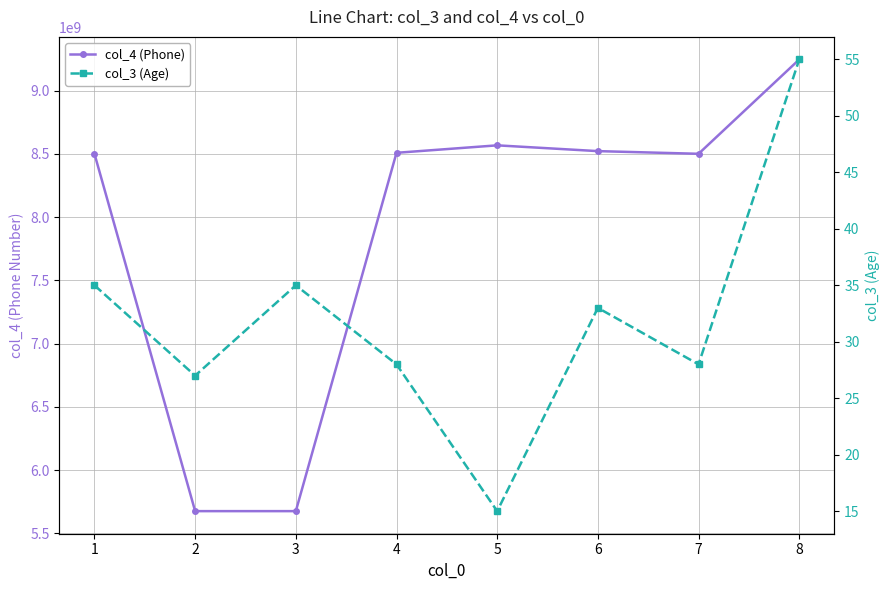

What is the lowest value of the col_3 (Age) series?

15